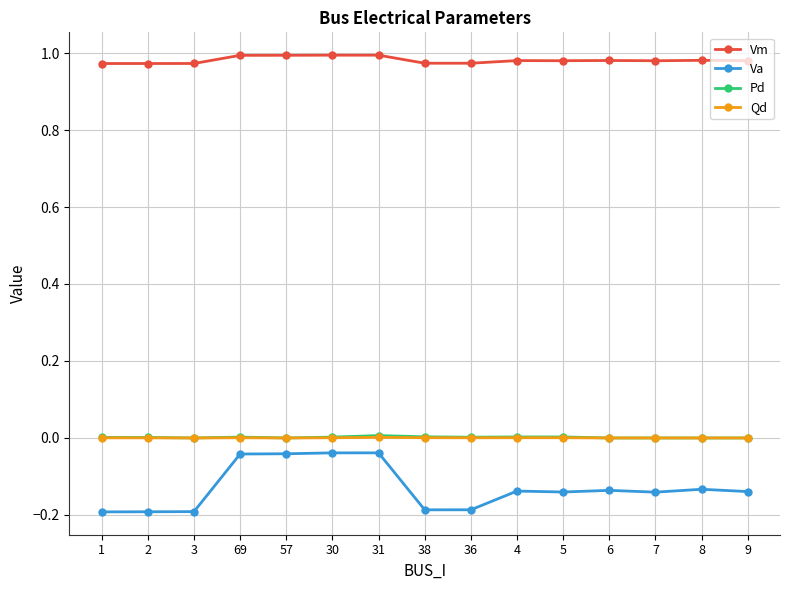

What is the label of the 10th point from the left?

4